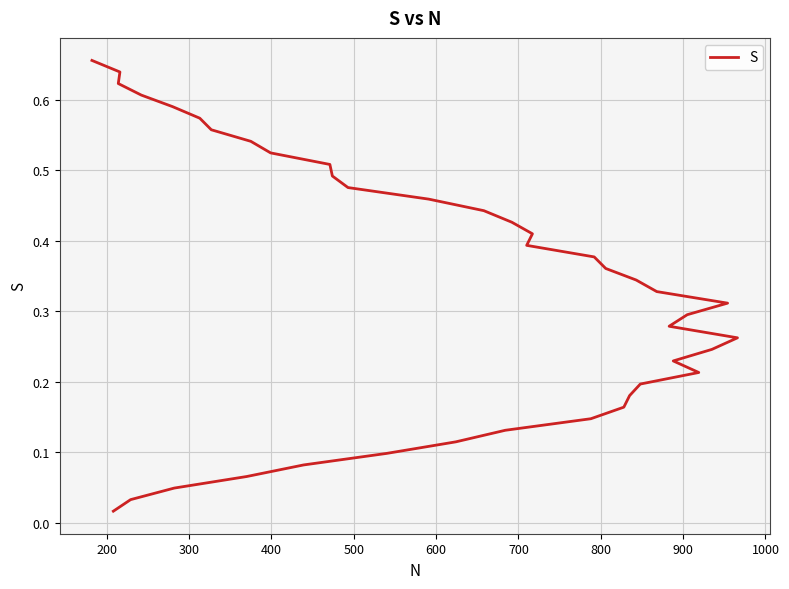

Is it true that the value at 600 is 0.1?

True